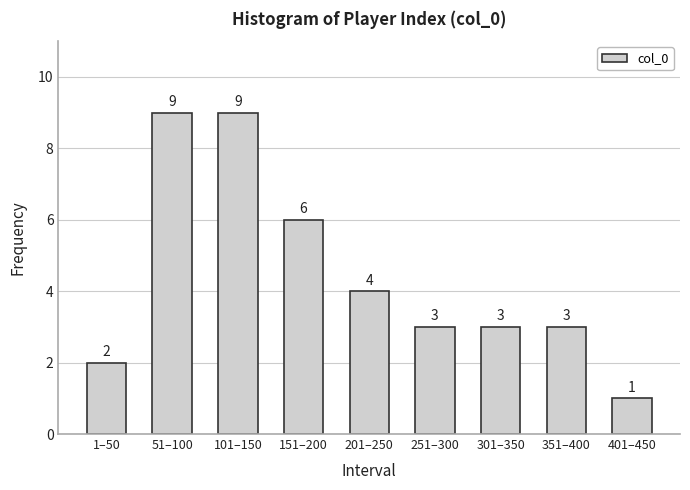

Reading right to left, transcribe all the data shown in this chart.

1	3	3	3	4	6	9	9	2